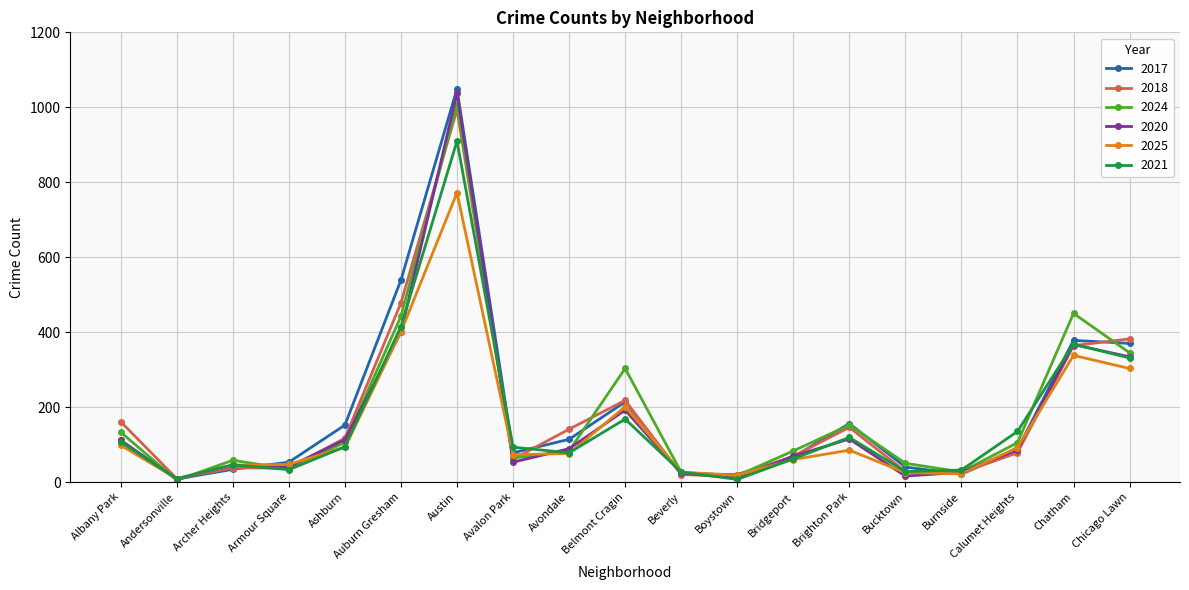

How many lines are shown in the chart?

6